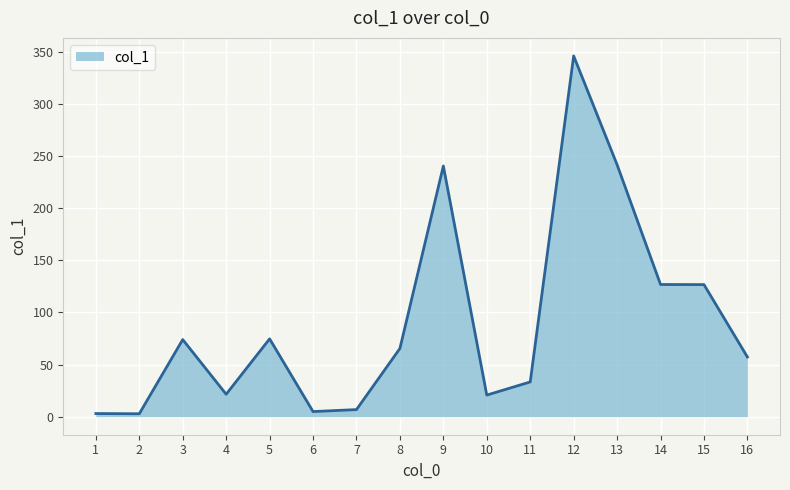

How many lines are shown in the chart?

1